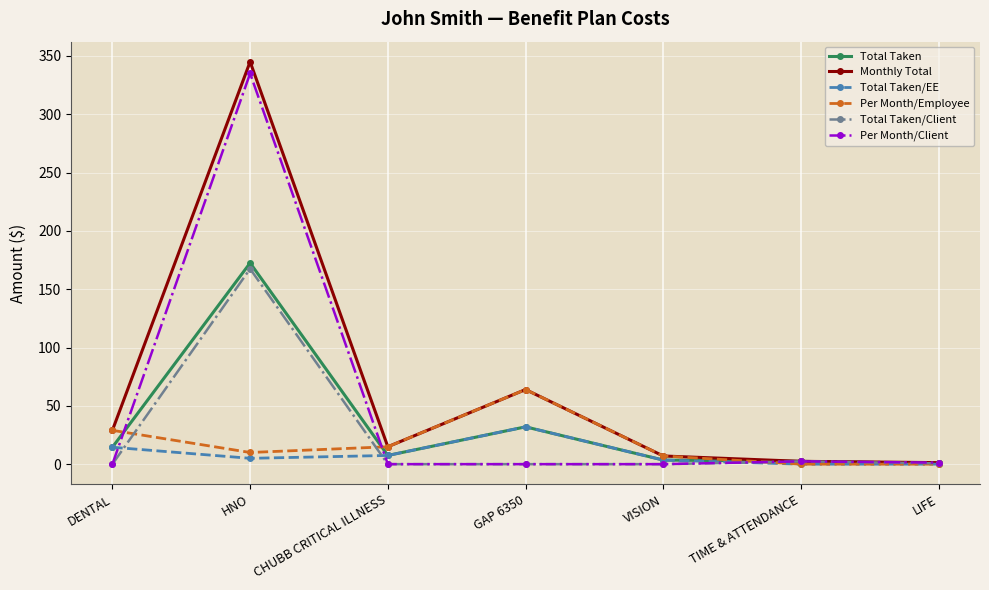

How many lines are shown in the chart?

6